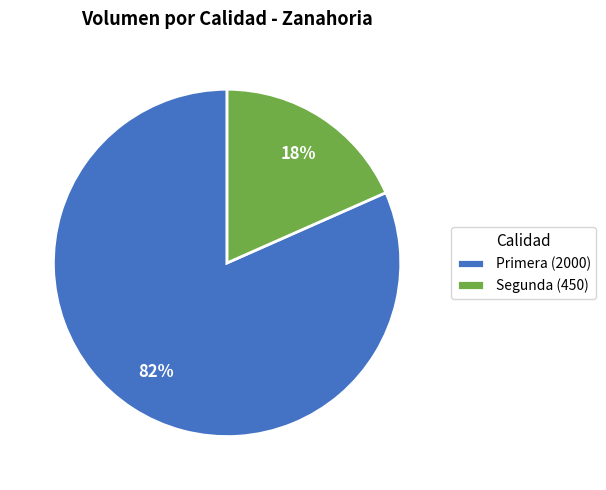

To the nearest percent, what is the combined percentage of Segunda (450) and Primera (2000)?

100%